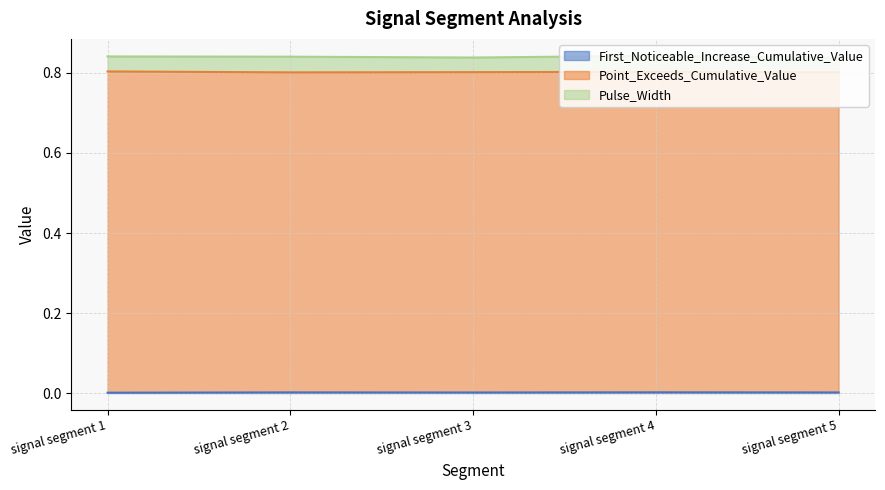

Which label corresponds to the largest value in the chart?

signal segment 1